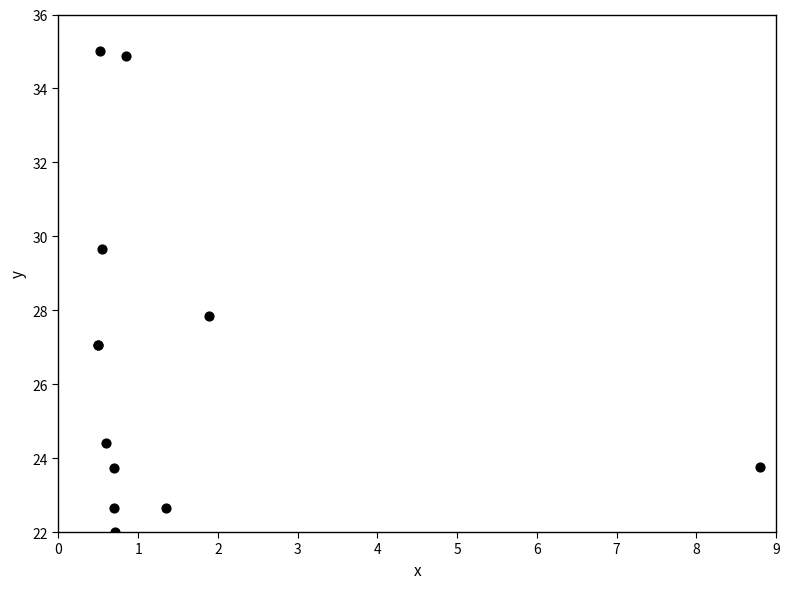

What Y value in the scatter plot is closest to 28?

27.8